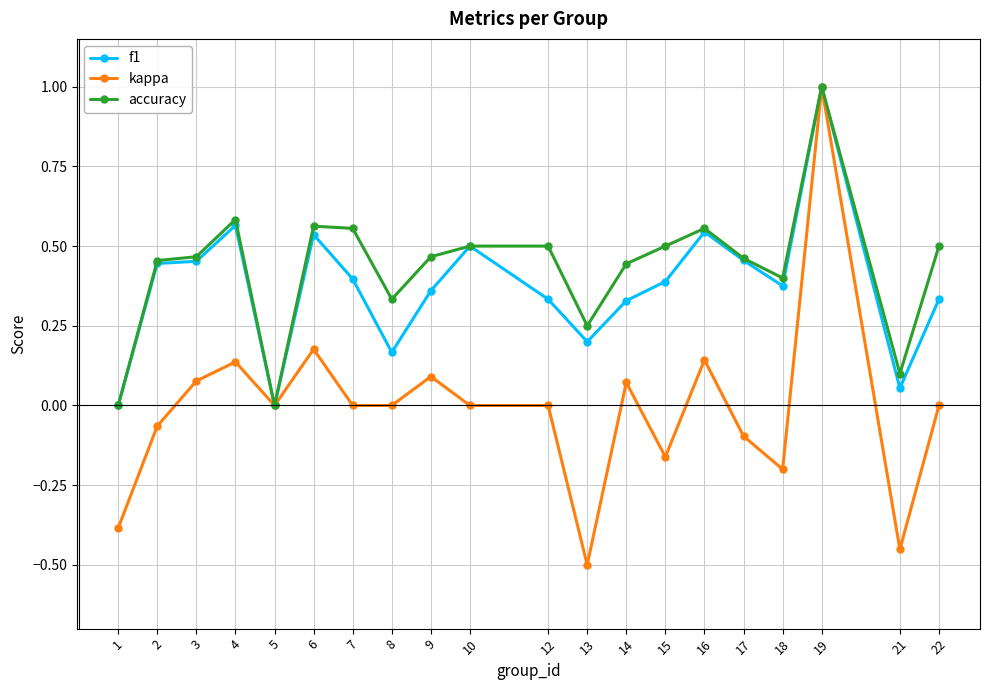

What is the maximum value shown in the chart?

1.0